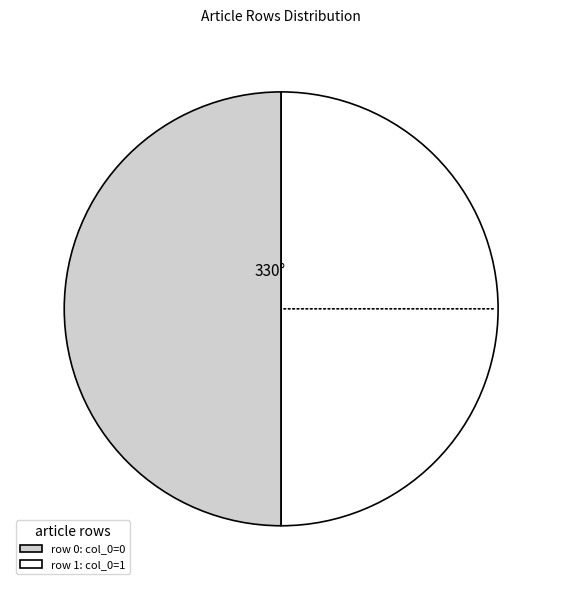

Combined, do row 1: col_0=1 and row 0: col_0=0 account for over 50%?

Yes